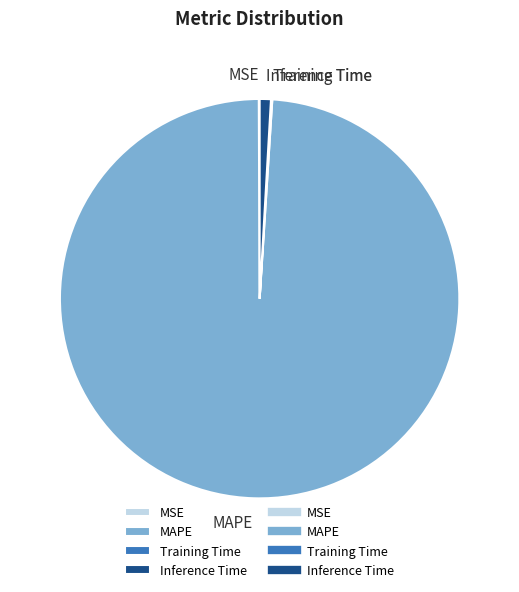

True or false: MAPE accounts for 99% of the total.

True